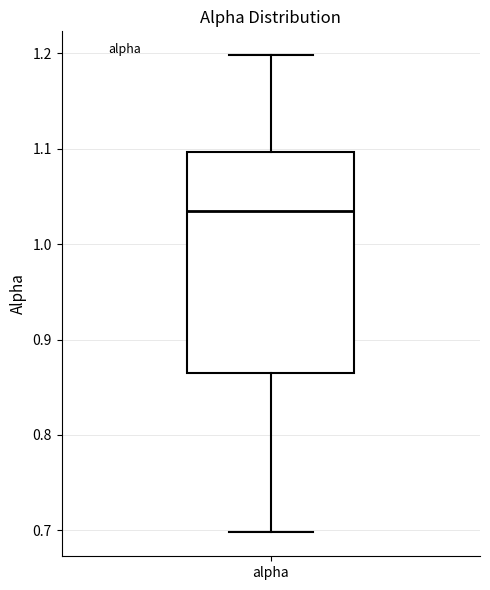

Transcribe this box plot: give where the median line is, the range the box spans, and where the two whiskers end, as read against the y-axis. The values are not printed on the chart, so give them approximately, as read against the axis.

median 1.03, box 0.86 to 1.10, whiskers 0.70 to 1.20